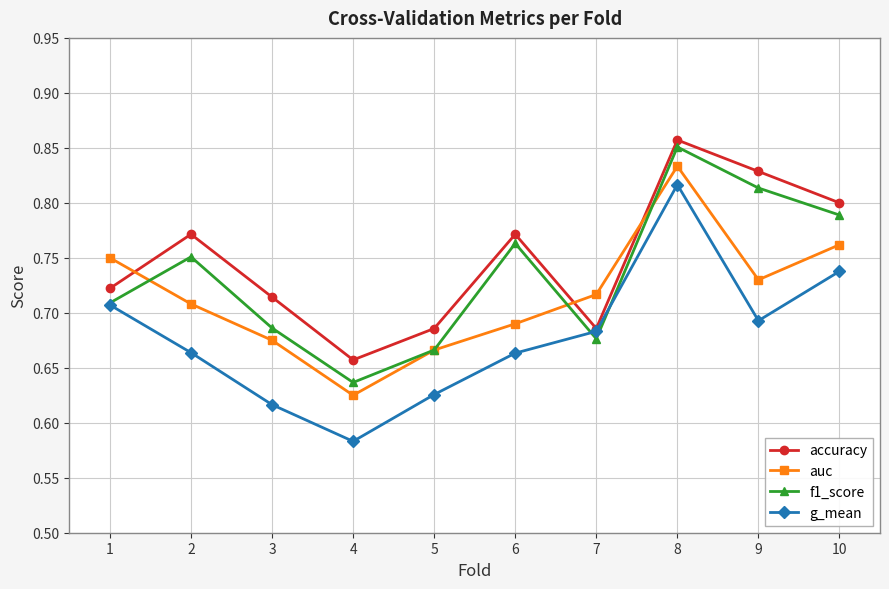

True or false: accuracy and f1_score intersect in this chart.

False